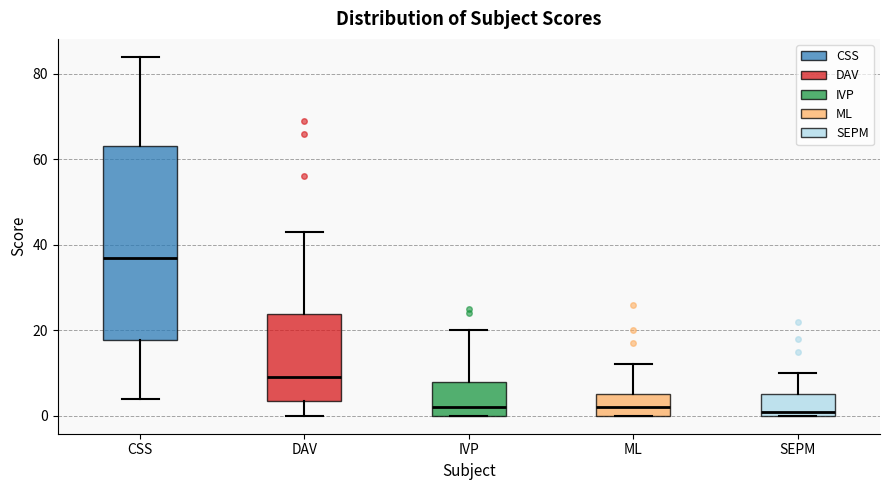

Reading left to right, transcribe this box plot: for each box, give where its median line is, the range the box spans, and where its two whiskers end, as read against the y-axis. The values are not printed on the chart, so give them approximately, as read against the axis.

CSS: median 38, box 18 to 64, whiskers 4 to 84
DAV: median 10, box 4 to 24, whiskers 0 to 44
IVP: median 2, box 0 to 8, whiskers 0 to 20
ML: median 2, box 0 to 6, whiskers 0 to 12
SEPM: median 2, box 0 to 6, whiskers 0 to 10